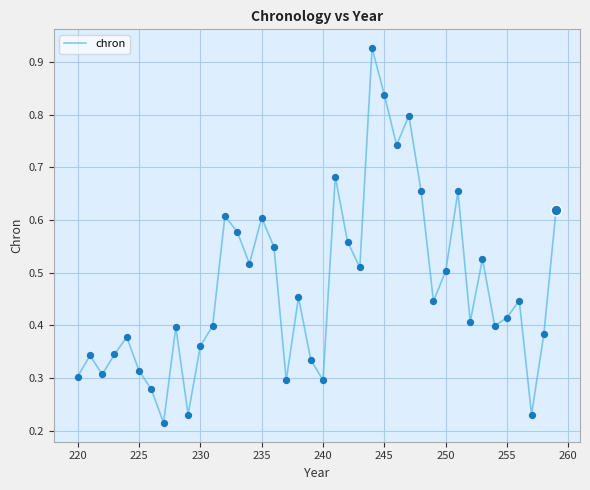

Does the chart have visible grid lines?

Yes